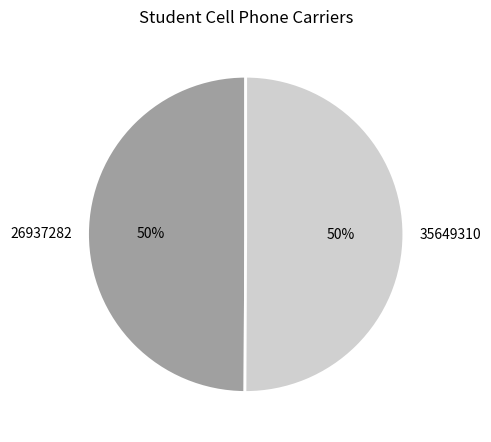

Approximately how many times larger is the value at 26937282 compared to 35649310?

1.0